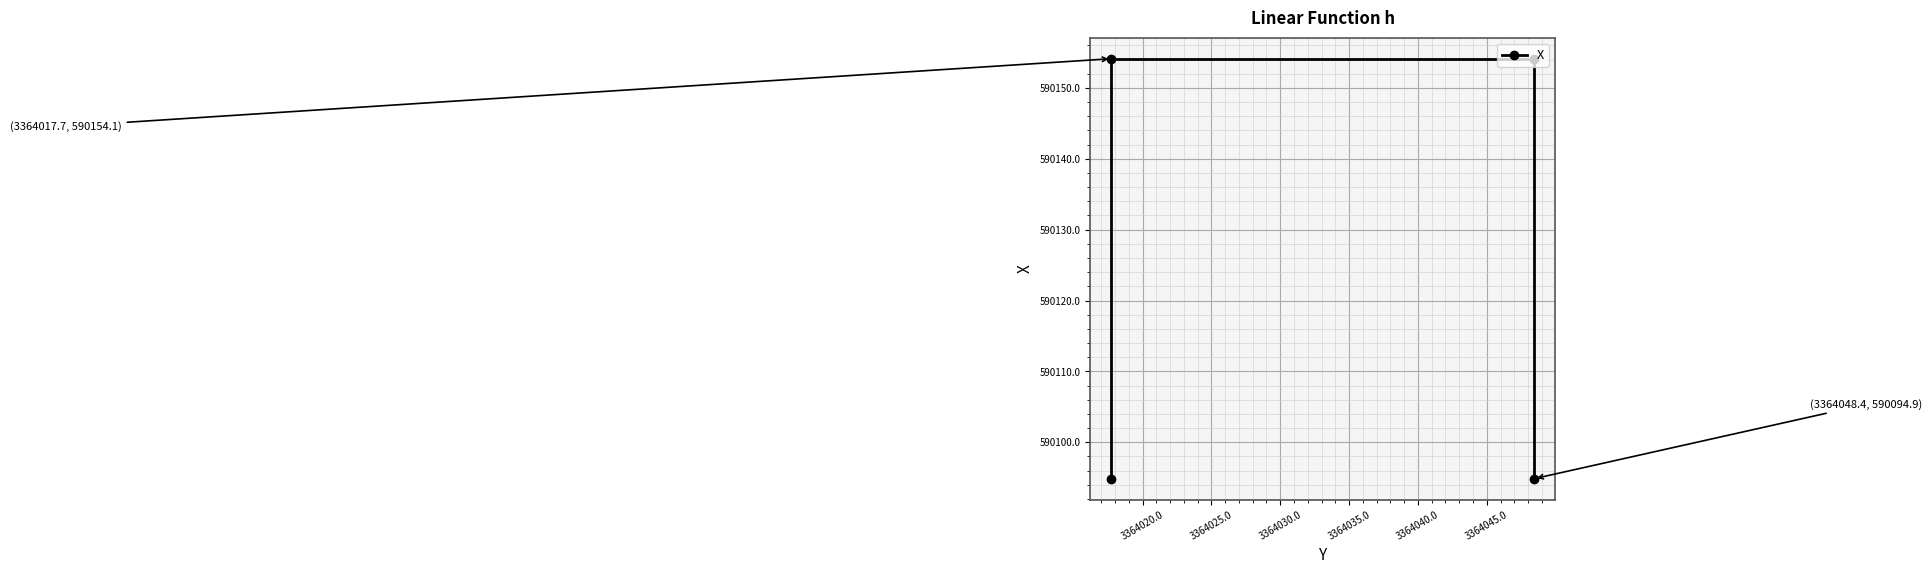

What is the value of the 4th point from the left?

590094.9